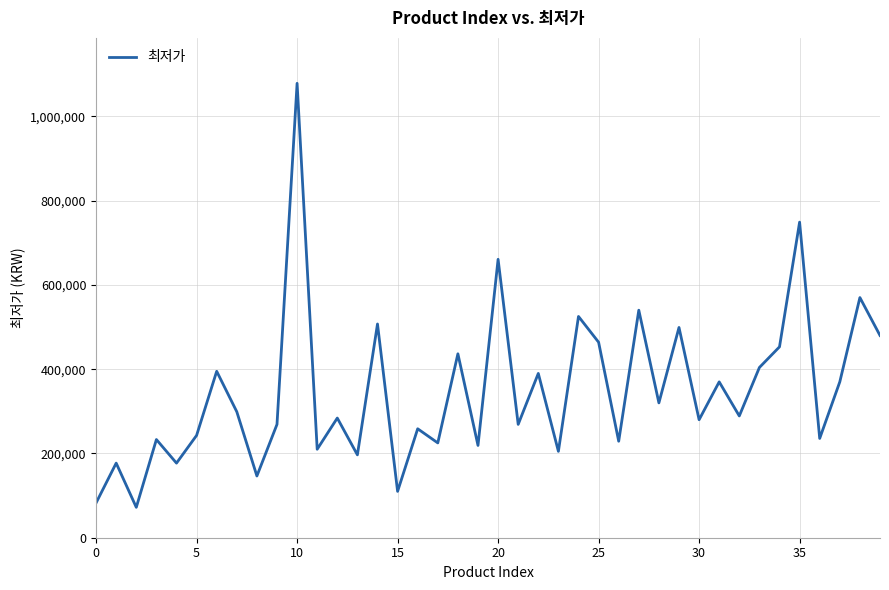

What is the maximum value shown in the chart?

1078420